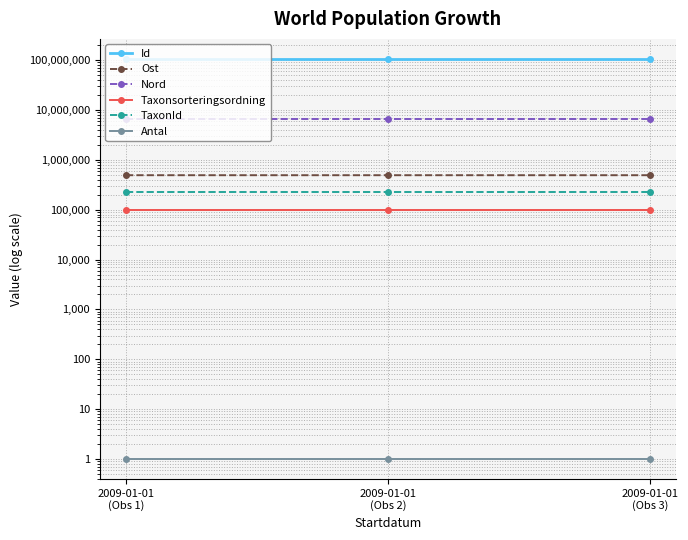

What is the maximum value for TaxonId?

223246.0